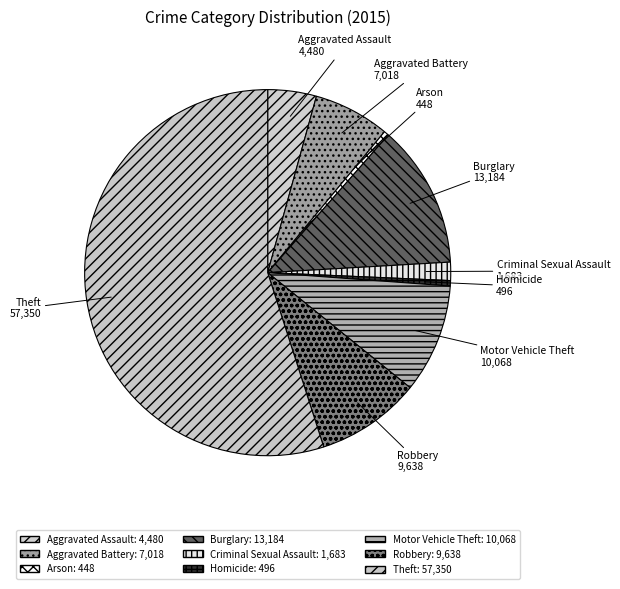

How many segments does this pie chart have?

9